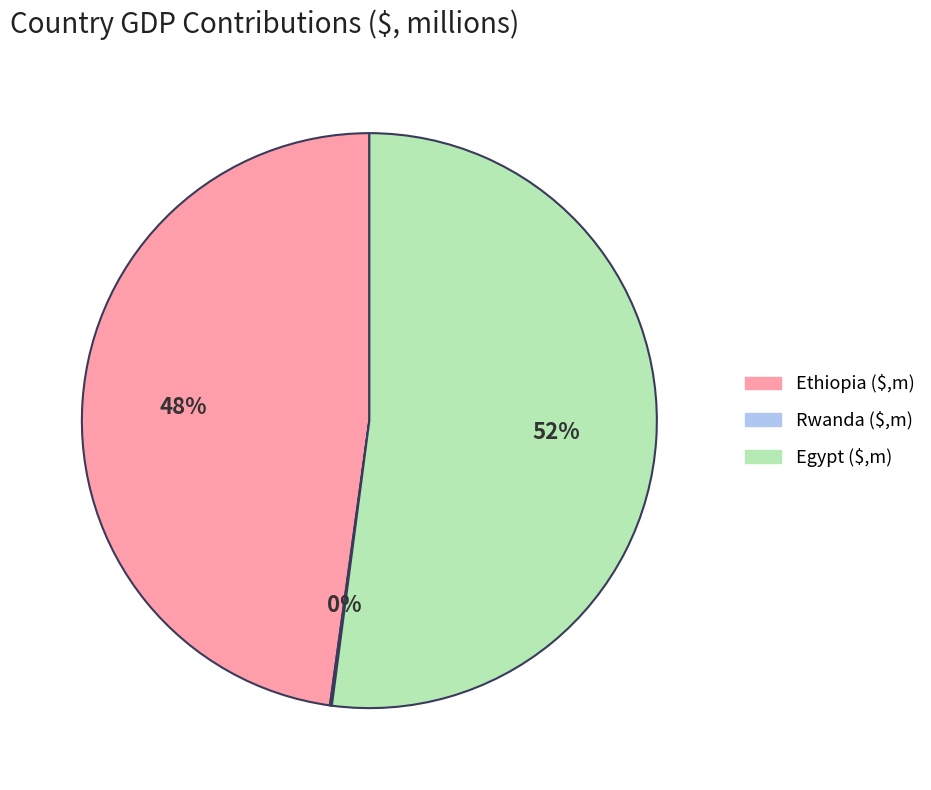

Which slice is the largest?

Egypt ($,m)